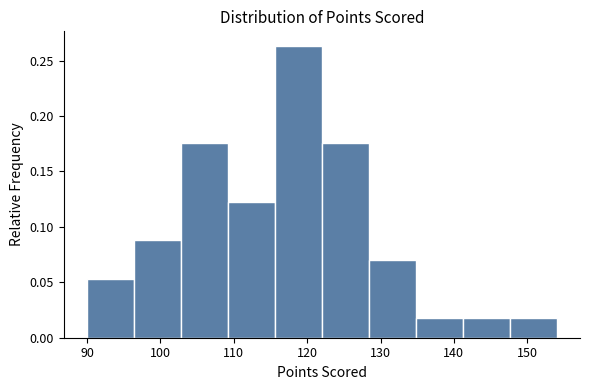

Reading left to right, list every bar in this chart as the range it spans on the x-axis followed by its height. Neither the bar edges nor the heights are printed on the chart, so give them approximately, as read against the axes.

90.0 to 96.4: 0.055
96.4 to 102.8: 0.090
102.8 to 109.2: 0.175
109.2 to 115.6: 0.125
115.6 to 122.0: 0.265
122.0 to 128.4: 0.175
128.4 to 134.8: 0.070
134.8 to 141.2: 0.020
141.2 to 147.6: 0.020
147.6 to 154.0: 0.020